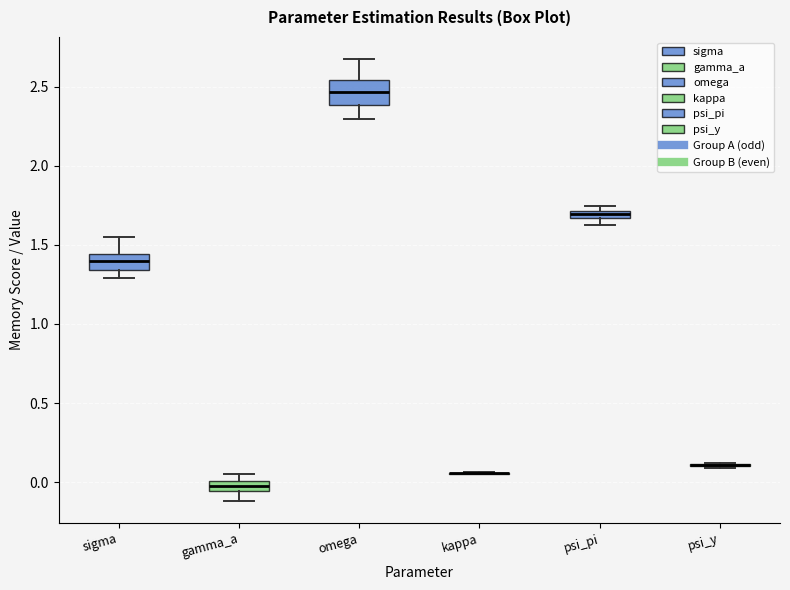

Which box is the tallest, from its lower edge to its upper edge?

omega